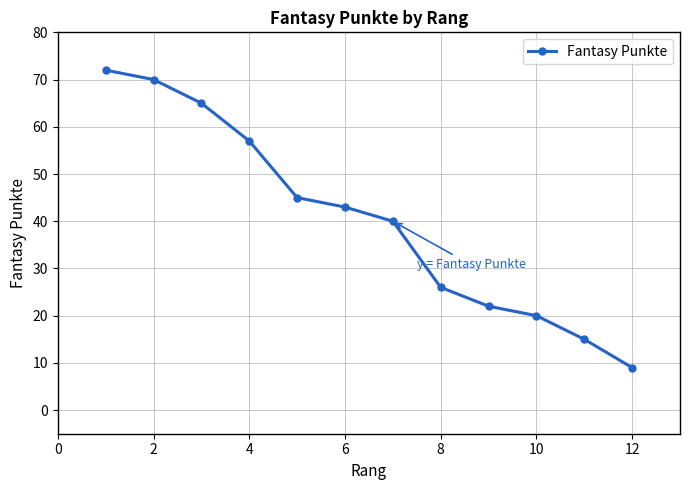

How many lines are shown in the chart?

1